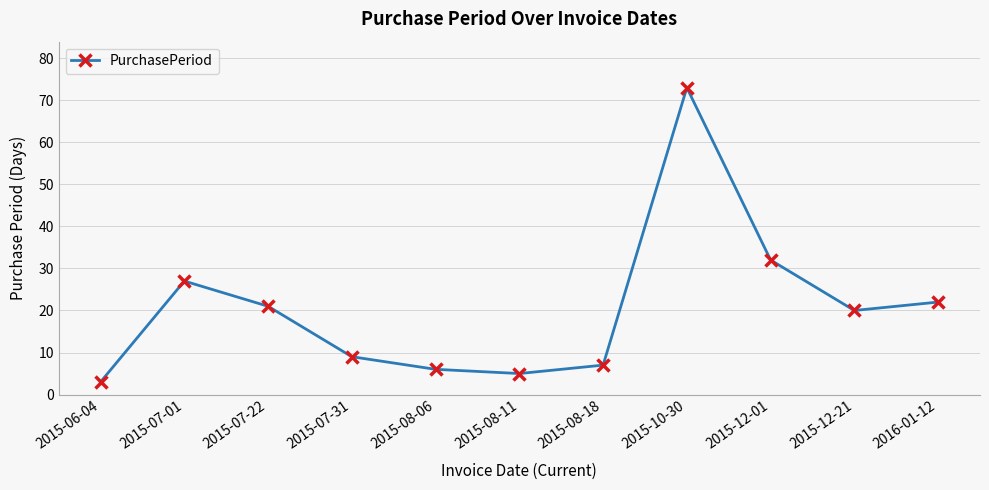

True or false: the data has more than 2 interior local peaks.

False